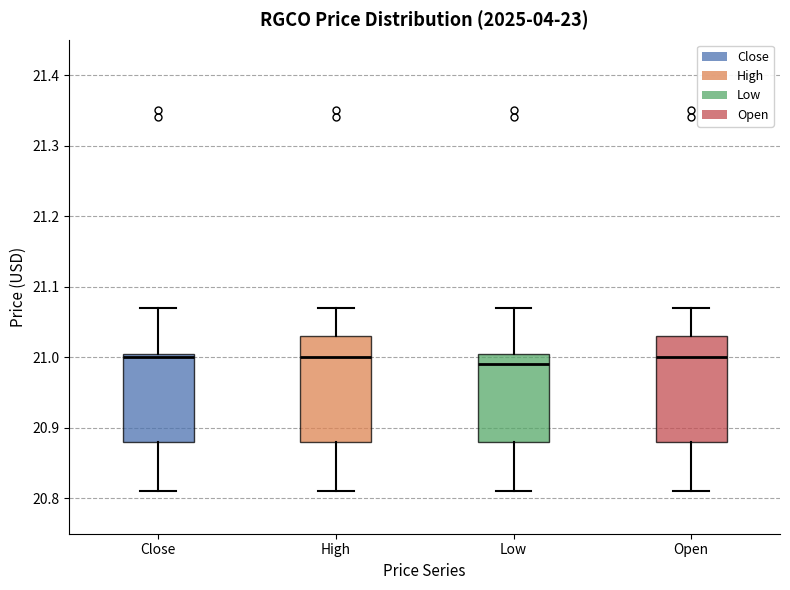

Where does the median line of the box for High sit on the y-axis? The values are not printed on the chart, so give them approximately, as read against the axis.

21.00